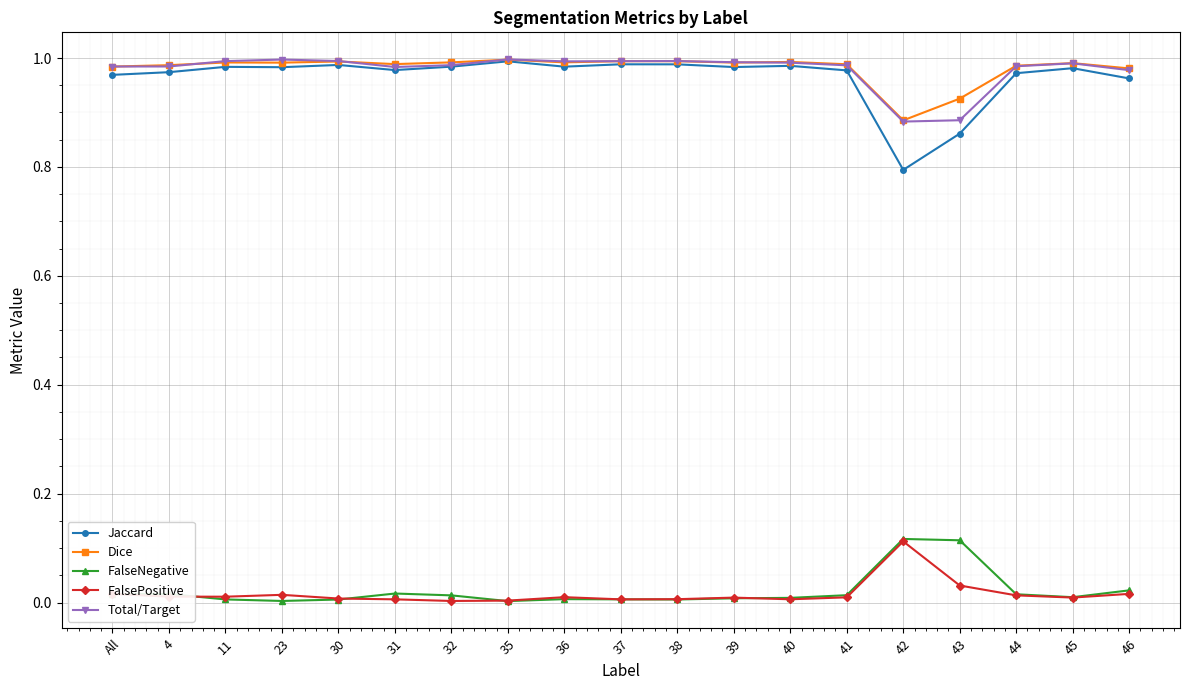

What is the label of the 19th point from the right?

All